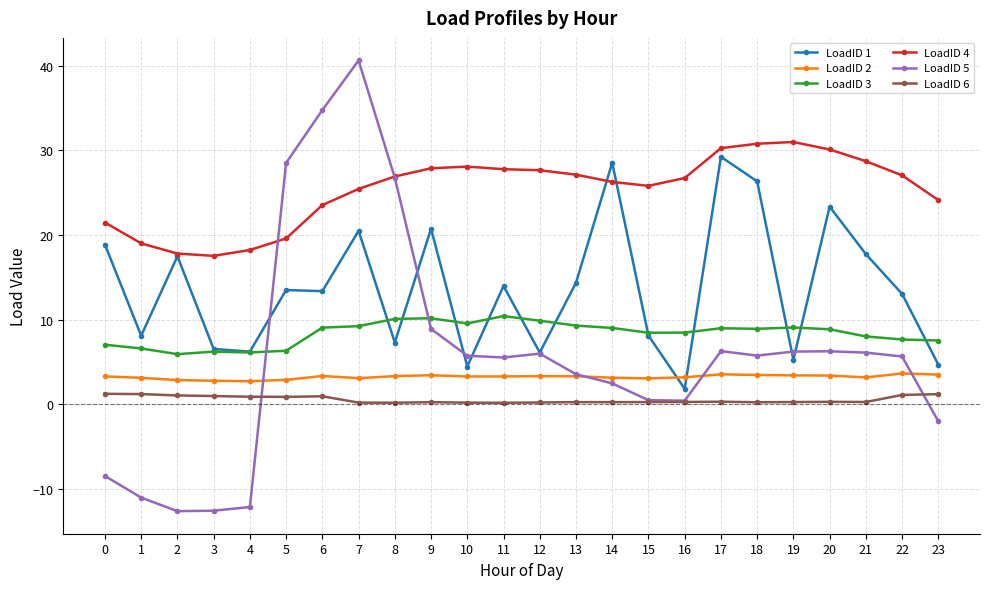

Which label corresponds to the largest value in the chart?

7